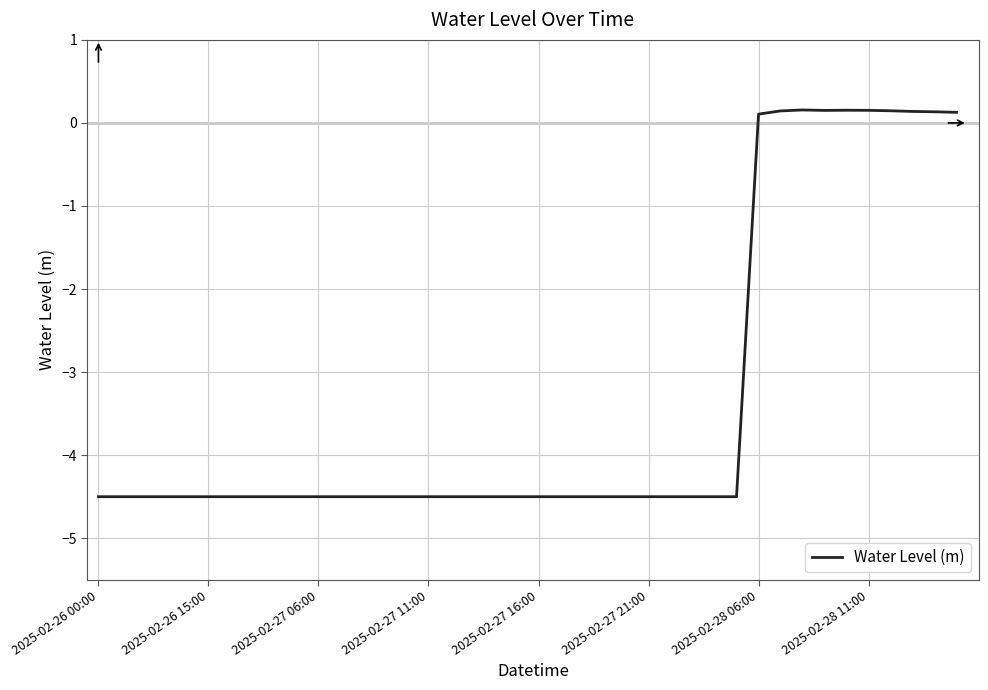

How many lines are shown in the chart?

1